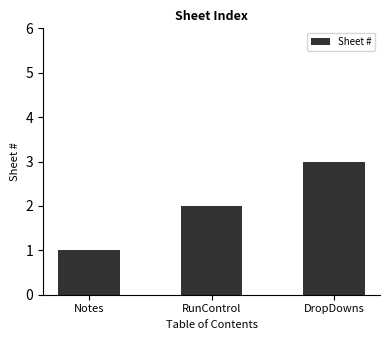

Count the number of data series in this chart.

1